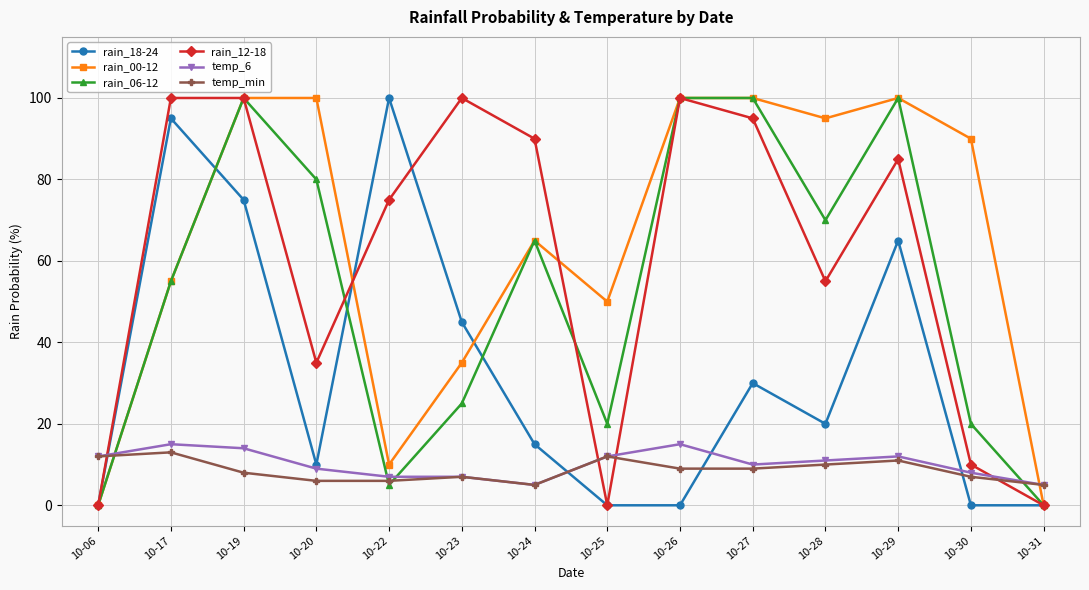

How many data points does each series have?

14